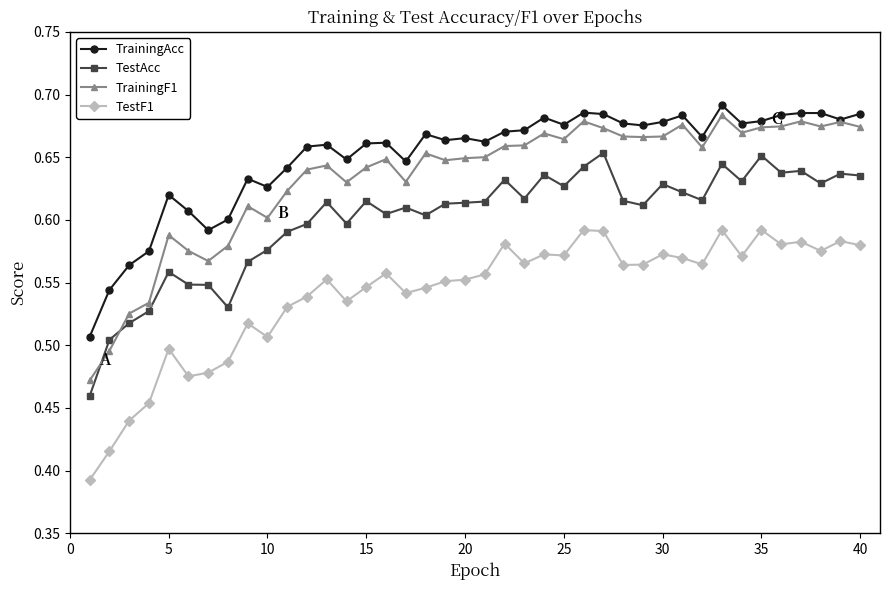

Which series has the largest total across all categories?

TrainingAcc